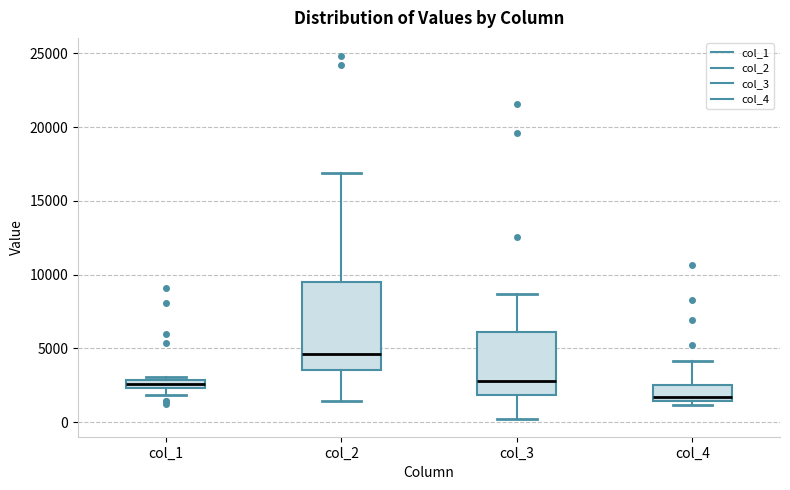

Where does the median line of the box for col_3 sit on the y-axis? The values are not printed on the chart, so give them approximately, as read against the axis.

3000